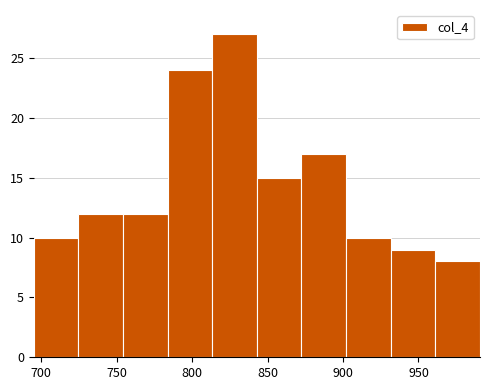

Over which range of the x-axis is the bar tallest?

815 to 845